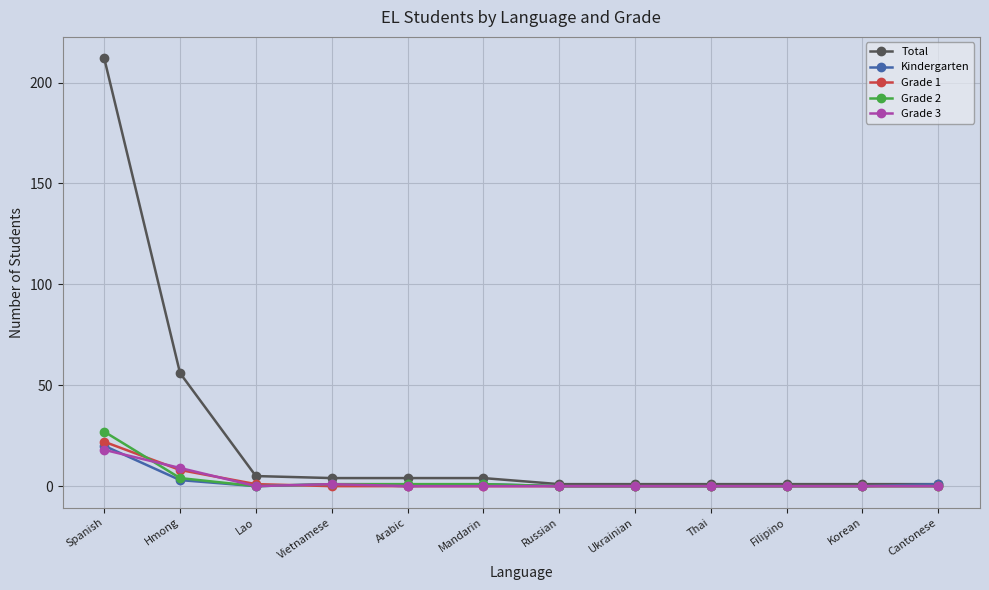

Reading left to right, what are all the values shown in this chart?

Total: 212	56	5	4	4	4	1	1	1	1	1	1
Kindergarten: 20	3	0	1	0	1	0	0	0	0	0	1
Grade 1: 22	8	1	0	0	0	0	0	0	0	0	0
Grade 2: 27	4	0	1	1	1	0	0	0	0	0	0
Grade 3: 18	9	0	1	0	0	0	0	0	0	0	0